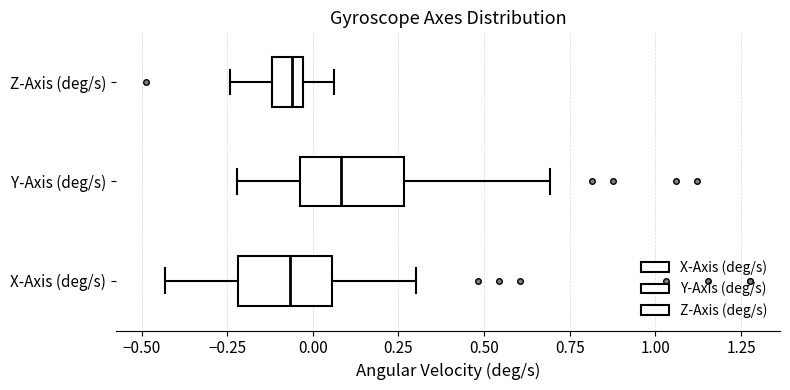

Where does the right whisker of the box for Y-Axis (deg/s) end on the x-axis? The values are not printed on the chart, so give them approximately, as read against the axis.

0.70